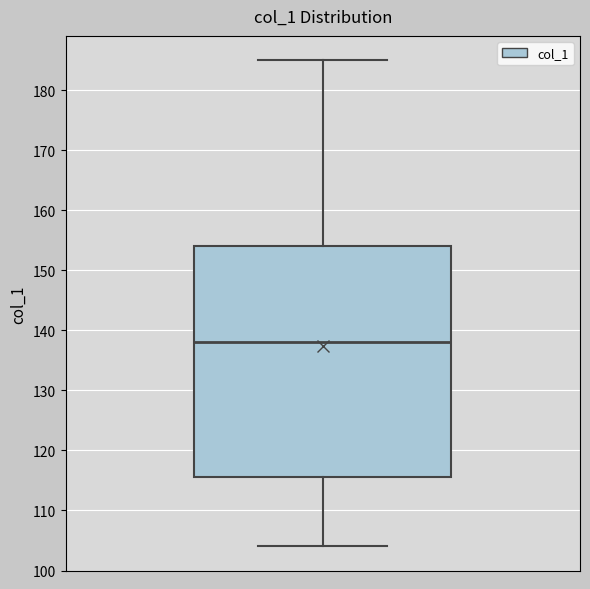

Where does the lower whisker of the box end on the y-axis? The values are not printed on the chart, so give them approximately, as read against the axis.

104